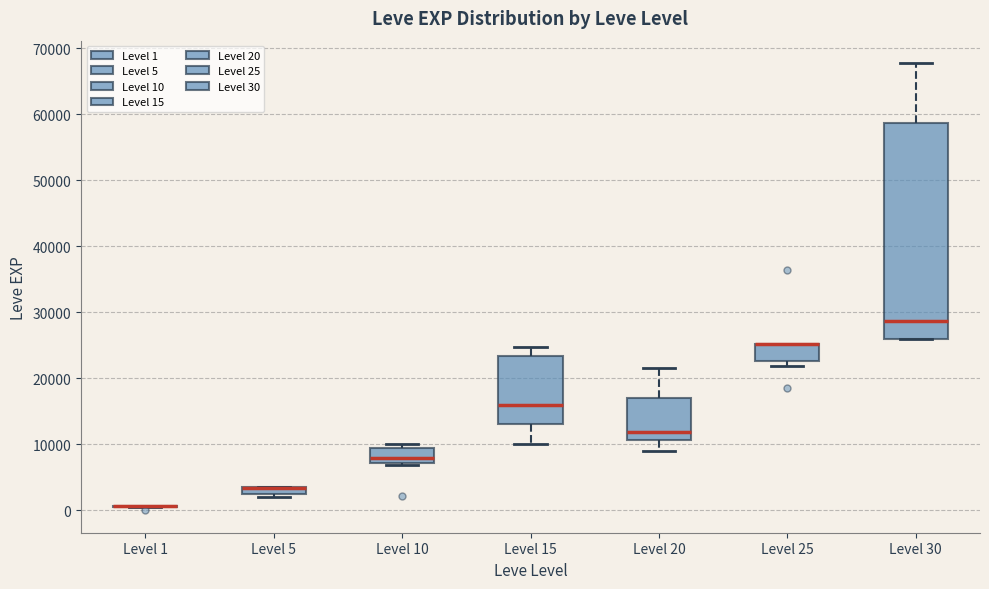

Where does the upper whisker of the box for Level 20 end on the y-axis? The values are not printed on the chart, so give them approximately, as read against the axis.

22000